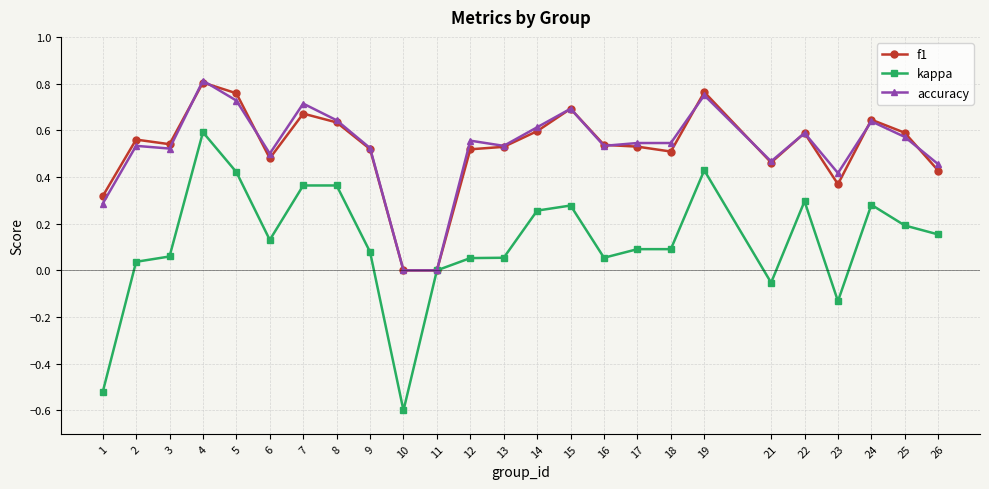

What is the lowest value of the kappa series?

-0.6